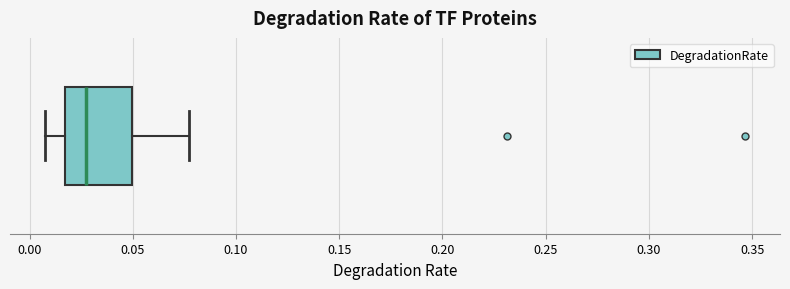

Where does the median line of the box sit on the x-axis? The values are not printed on the chart, so give them approximately, as read against the axis.

0.025